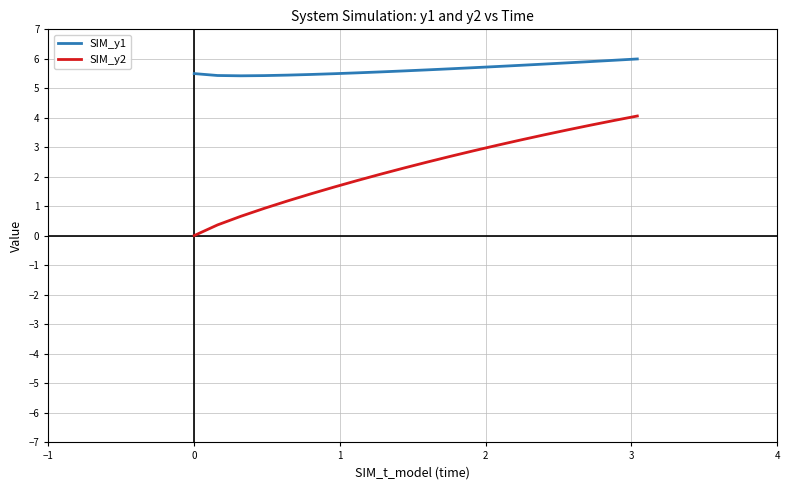

Rank the series by their average value, from highest to lowest.

SIM_y1, SIM_y2